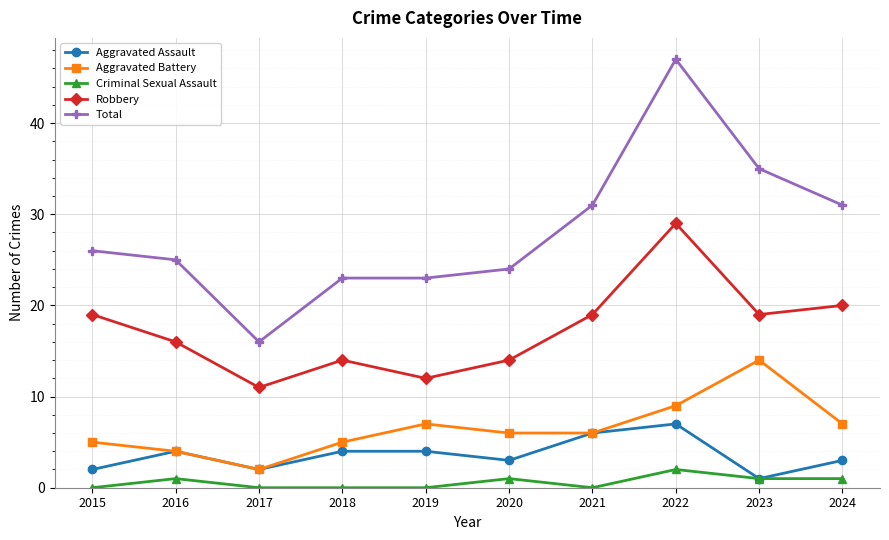

True or false: Aggravated Battery has a value of 4 at 2016.

True